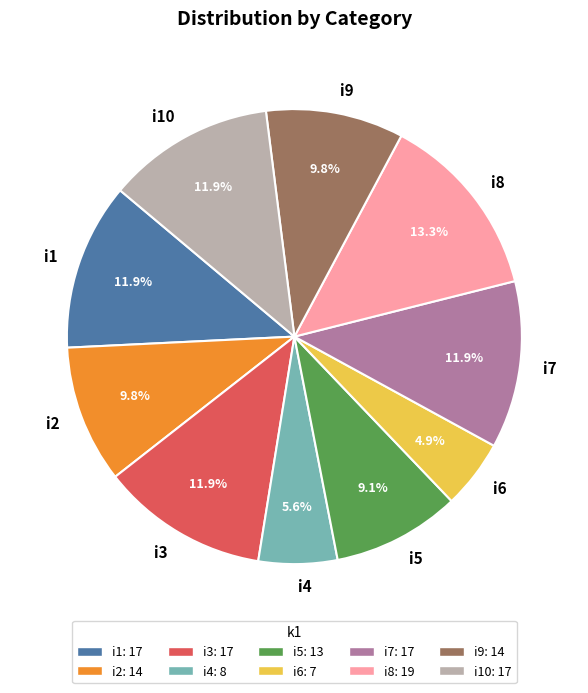

Approximately how many times larger is the value at i5 compared to i2?

0.9